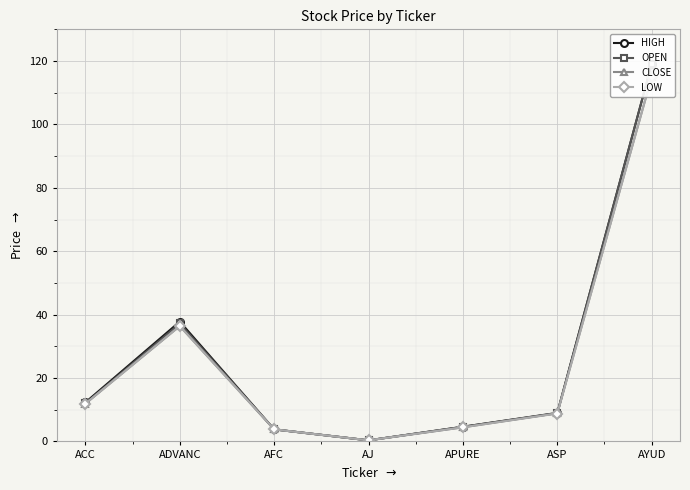

True or false: CLOSE and HIGH intersect in this chart.

False